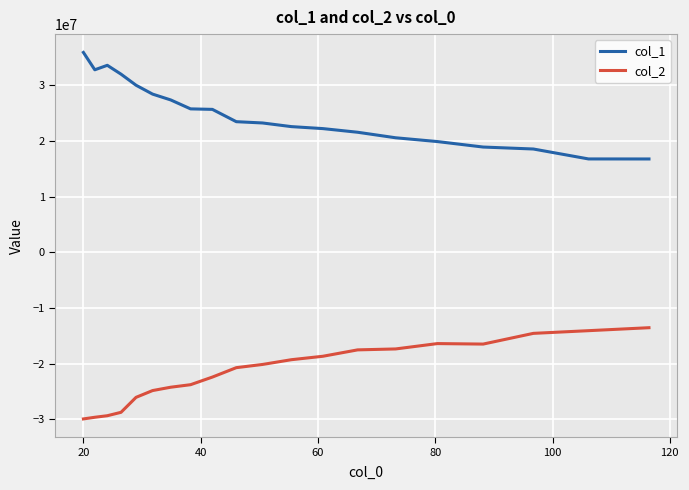

List the series in order of their overall mean, lowest first.

col_2, col_1